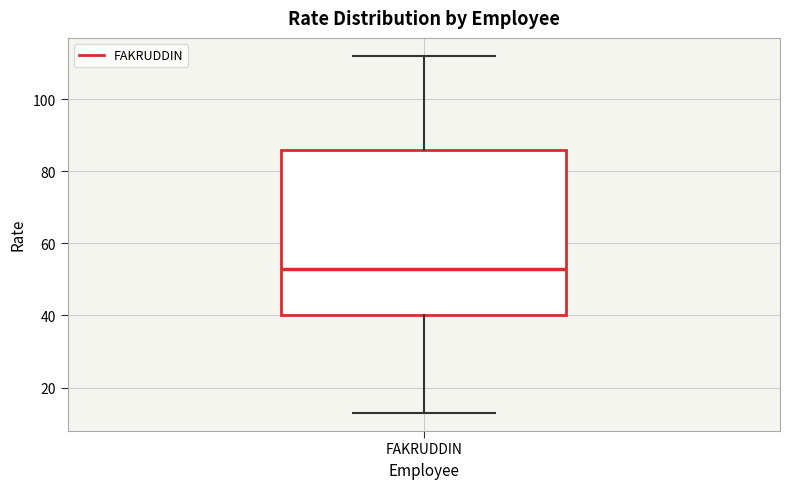

Where is the lower edge of the box for FAKRUDDIN on the y-axis? The values are not printed on the chart, so give them approximately, as read against the axis.

40